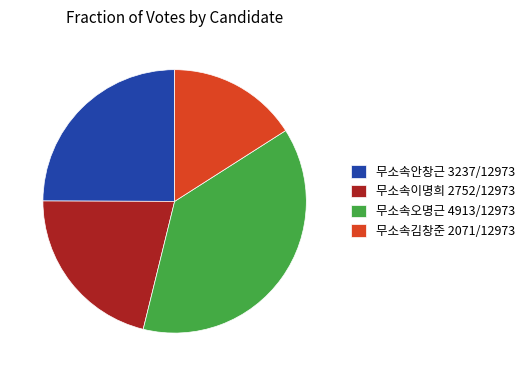

Is there any slice that represents more than half of the pie?

No